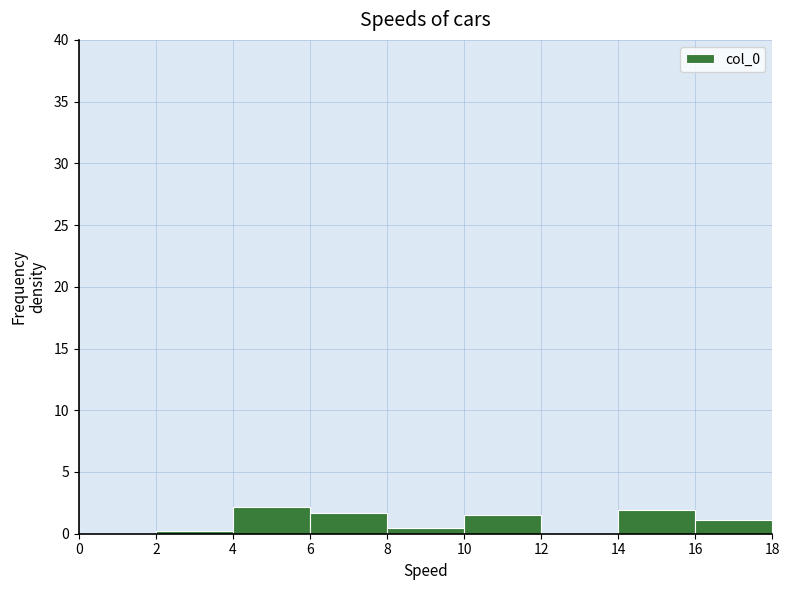

What is the height of the bar covering 6 to 8 on the x-axis? The values are not printed on the chart, so give them approximately, as read against the axis.

1.5